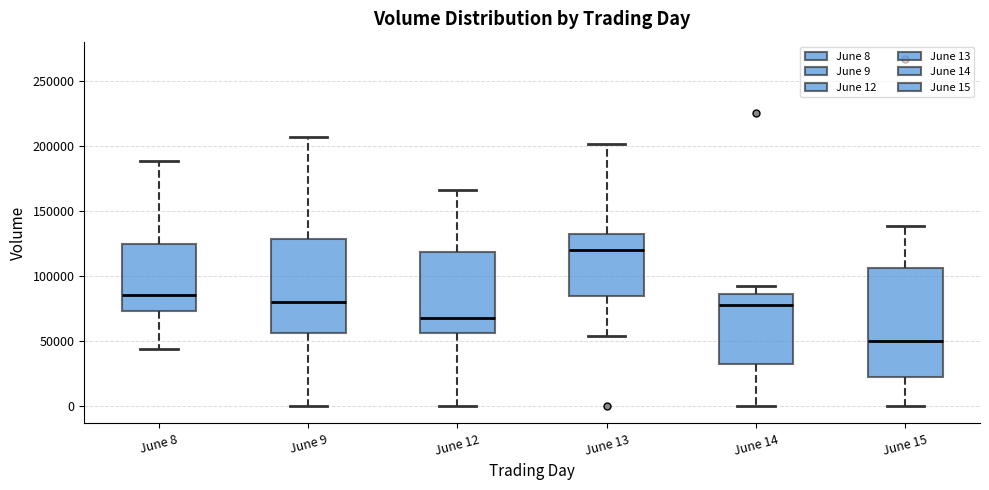

Which box is the tallest, from its lower edge to its upper edge?

June 15